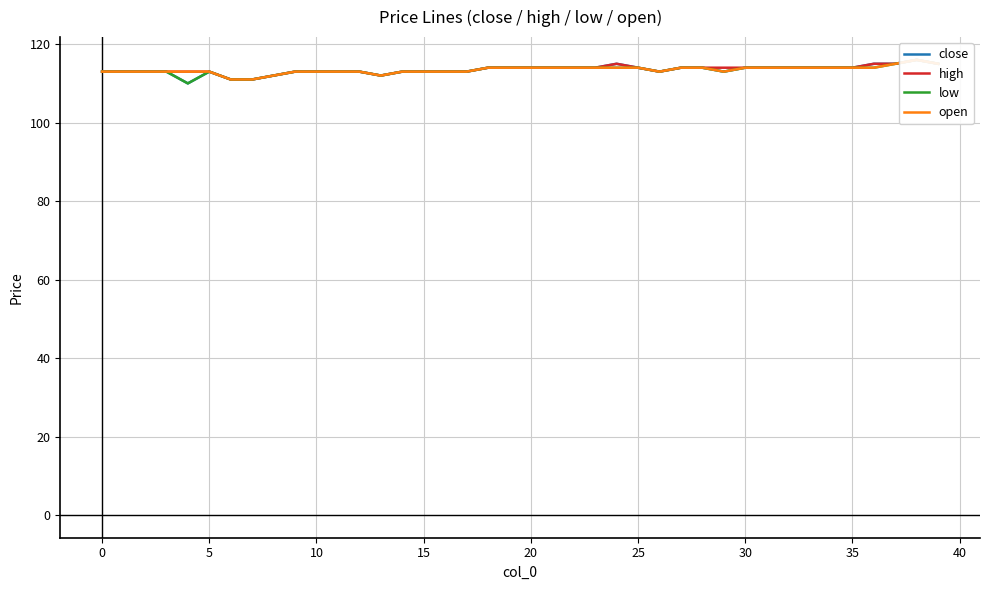

What is the sum of all close values?

4537